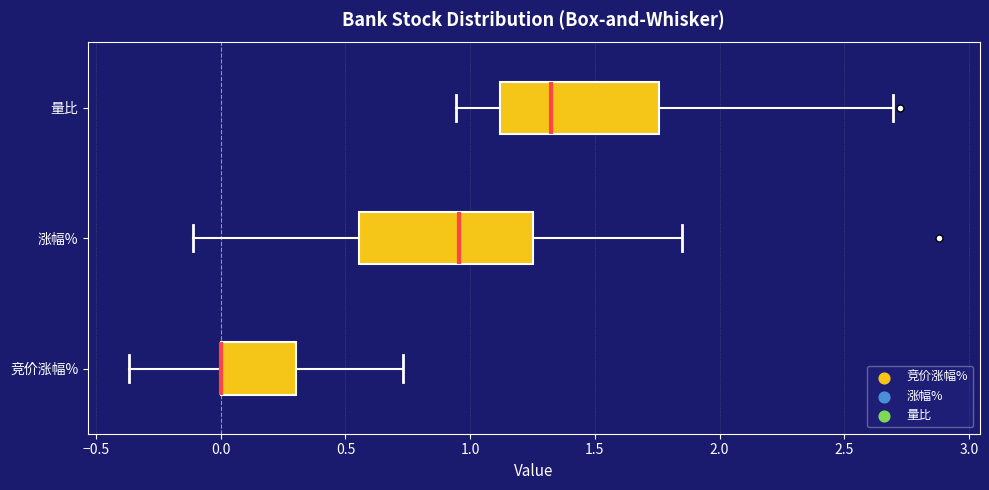

Reading bottom to top, transcribe this box plot: for each box, give where its median line is, the range the box spans, and where its two whiskers end, as read against the x-axis. The values are not printed on the chart, so give them approximately, as read against the axis.

竞价涨幅%: median 0.00 (drawn on the box's left edge), box 0.00 to 0.30, whiskers -0.35 to 0.75
涨幅%: median 0.95, box 0.55 to 1.25, whiskers -0.10 to 1.85
量比: median 1.30, box 1.10 to 1.75, whiskers 0.95 to 2.70